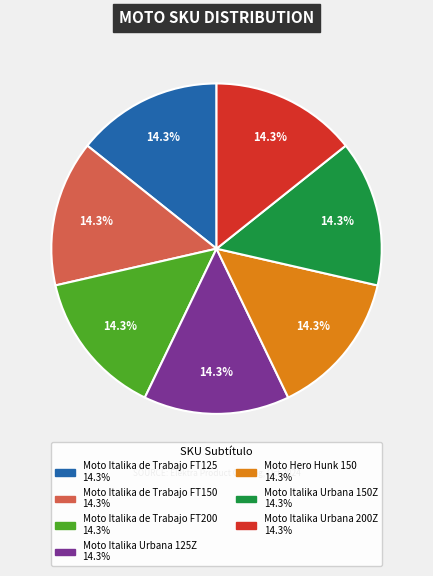

What is the ratio of the value at Moto Italika de Trabajo FT125 to the value at Moto Italika de Trabajo FT200?

1.0